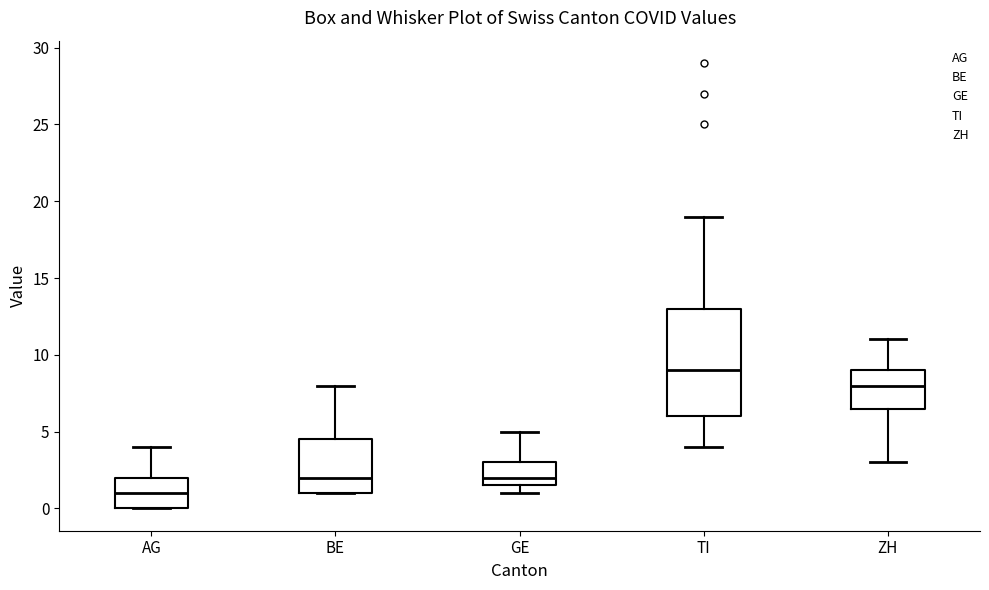

Which box's median line is the lowest?

AG